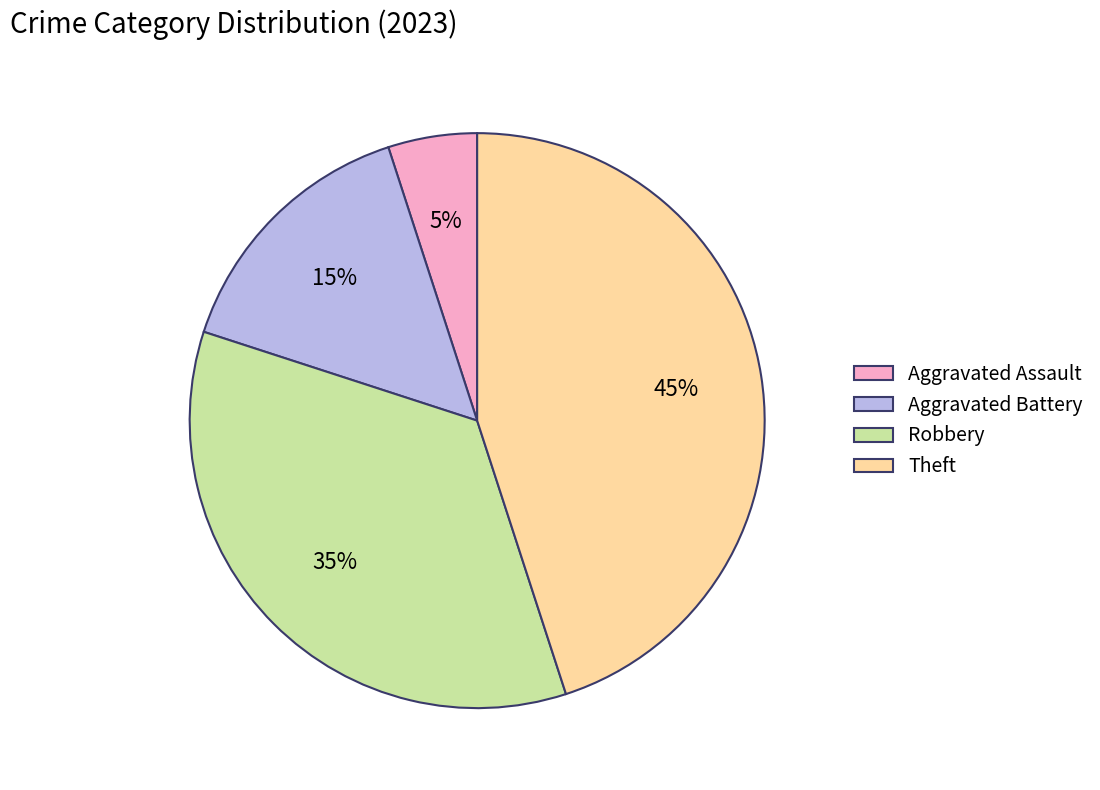

To the nearest percent, what is the average slice percentage?

25%